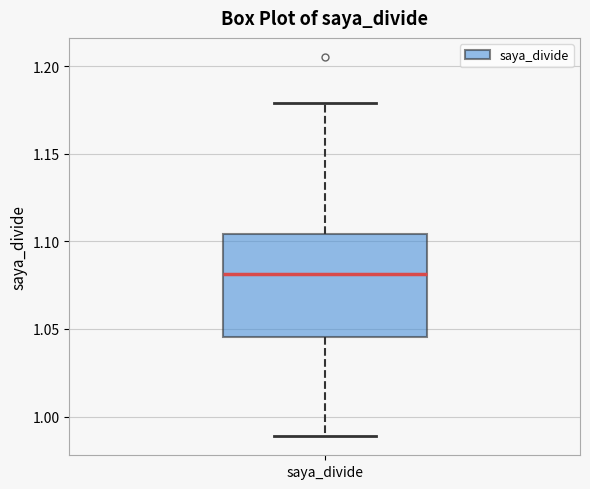

Read this box plot against the y-axis: the position of the median line, the range covered by the box, and the ends of both whiskers. The values are not printed on the chart, so give them approximately, as read against the axis.

median 1.080, box 1.045 to 1.105, whiskers 0.990 to 1.180